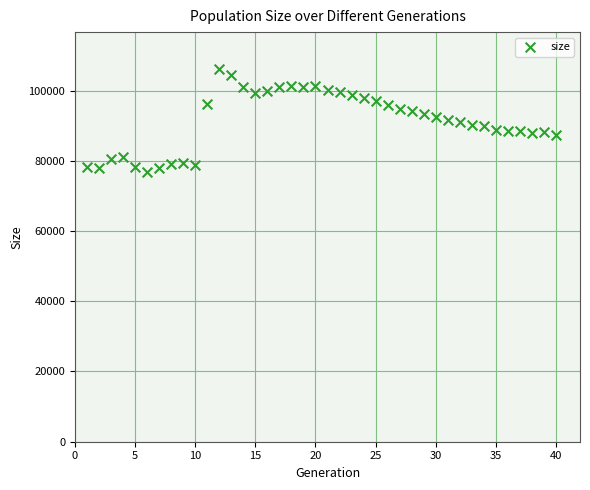

What is the range of X values (max minus min)?

39